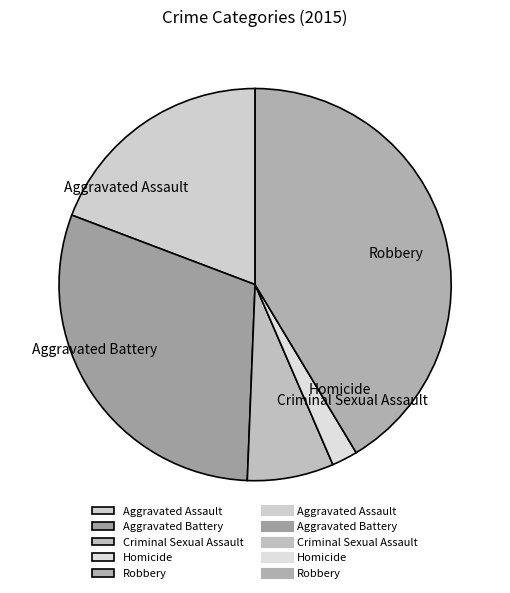

Does Homicide represent more than half of the total?

No